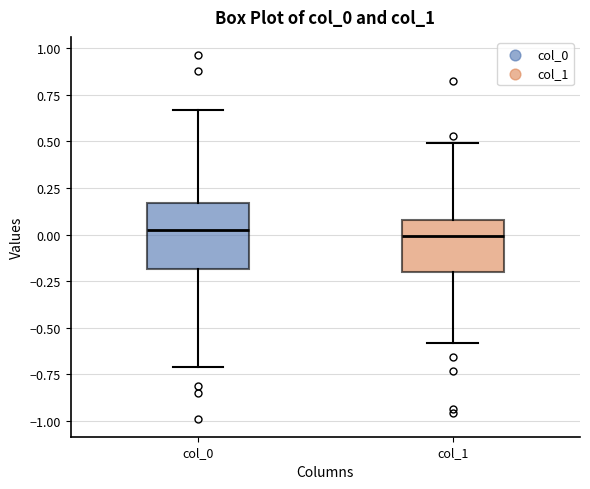

Reading left to right, read every box against the y-axis: the position of its median line, the range the box covers, and the ends of its whiskers. The values are not printed on the chart, so give them approximately, as read against the axis.

col_0: median 0.00, box -0.20 to 0.15, whiskers -0.70 to 0.65
col_1: median 0.00, box -0.20 to 0.10, whiskers -0.60 to 0.50